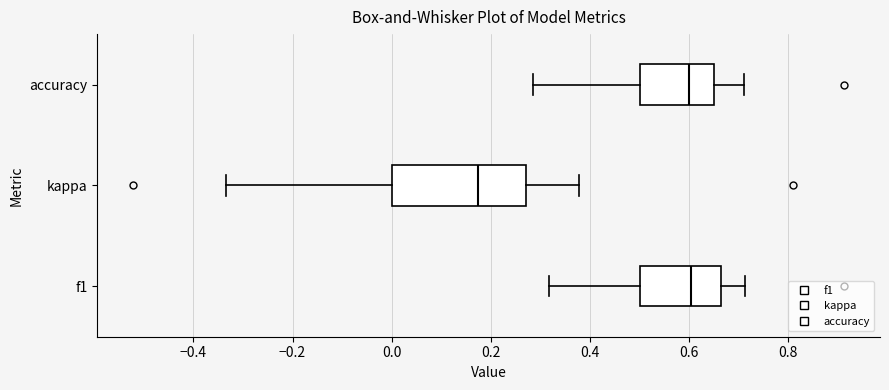

Which box is the widest, from its left edge to its right edge?

kappa